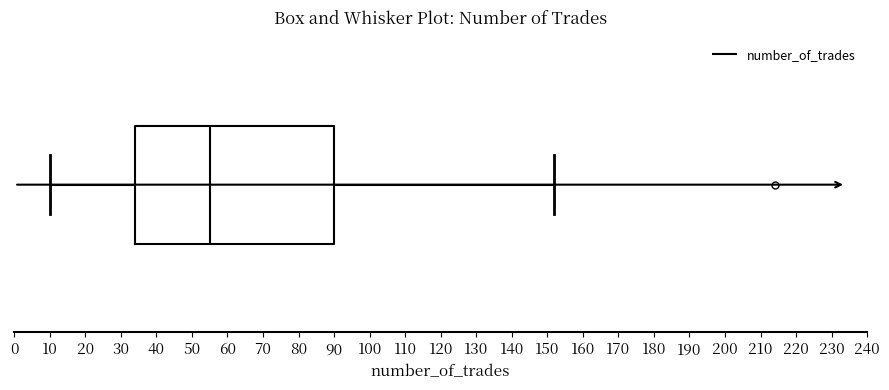

Where does the right whisker of the box end on the x-axis? The values are not printed on the chart, so give them approximately, as read against the axis.

152